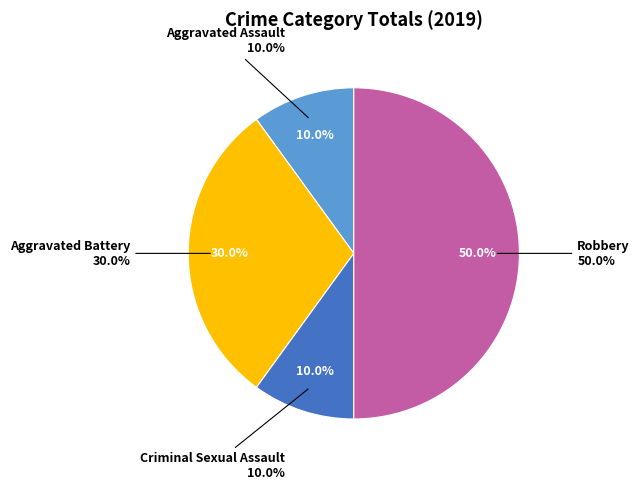

Combined, what portion of the pie is Criminal Sexual Assault and Aggravated Assault?

20.0%